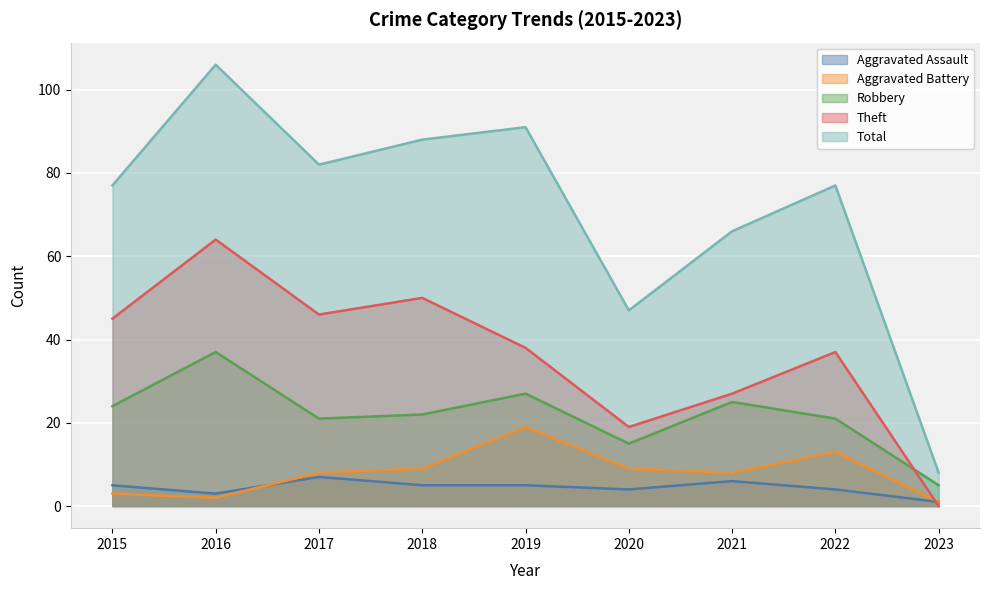

At which category does Aggravated Battery reach its first local peak?

2019